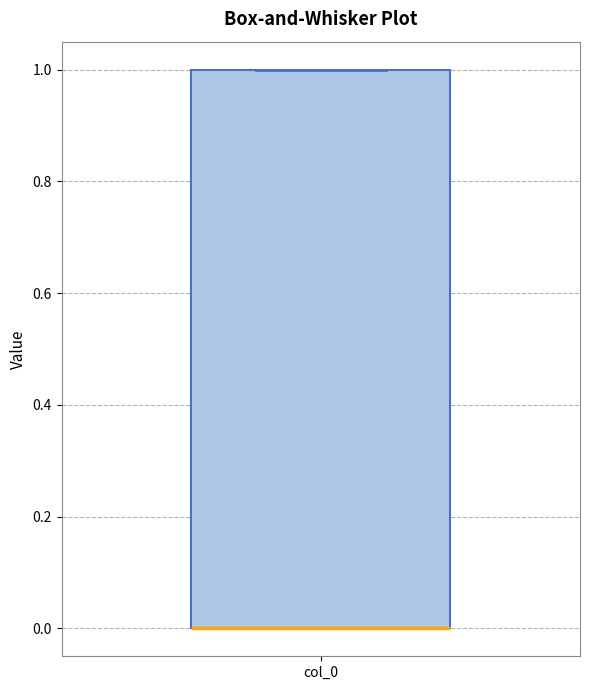

Transcribe this box plot: give where the median line is, the range the box spans, and where the two whiskers end, as read against the y-axis. The values are not printed on the chart, so give them approximately, as read against the axis.

median 0 (drawn on the box's lower edge), box 0 to 1, whiskers 0 to 1